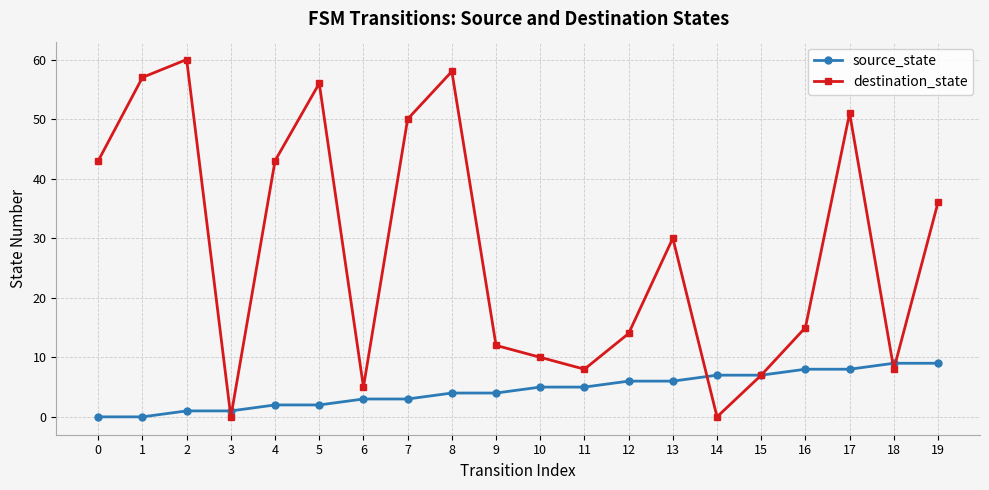

Between 6 and 16, which series saw the biggest shift?

destination_state